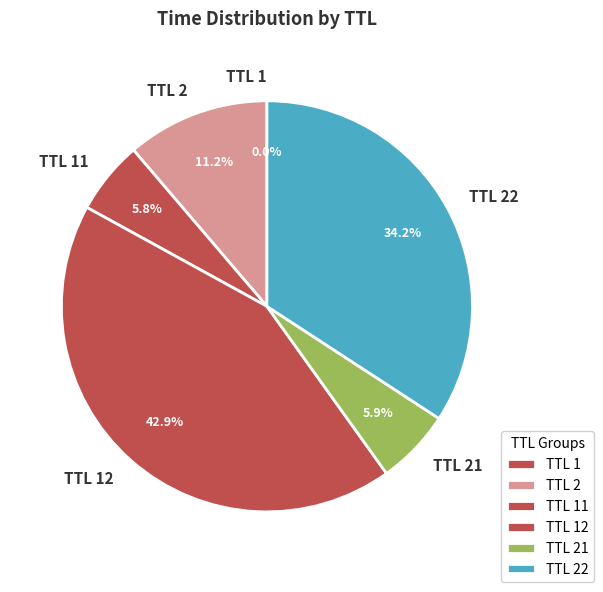

Is there any slice that represents more than half of the pie?

No